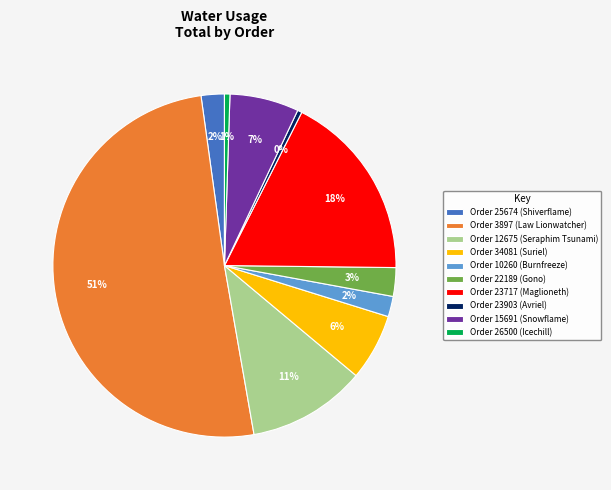

Which has a higher value, Order 3897 (Law Lionwatcher) or Order 23717 (Maglioneth)?

Order 3897 (Law Lionwatcher)